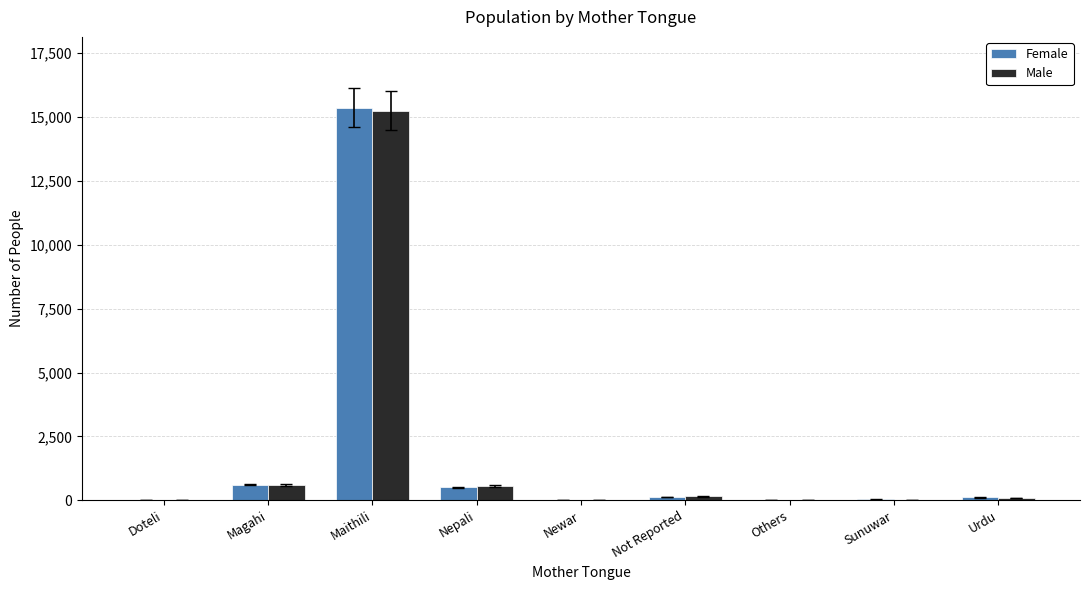

Where is Male nearest to the value 7625?

Magahi